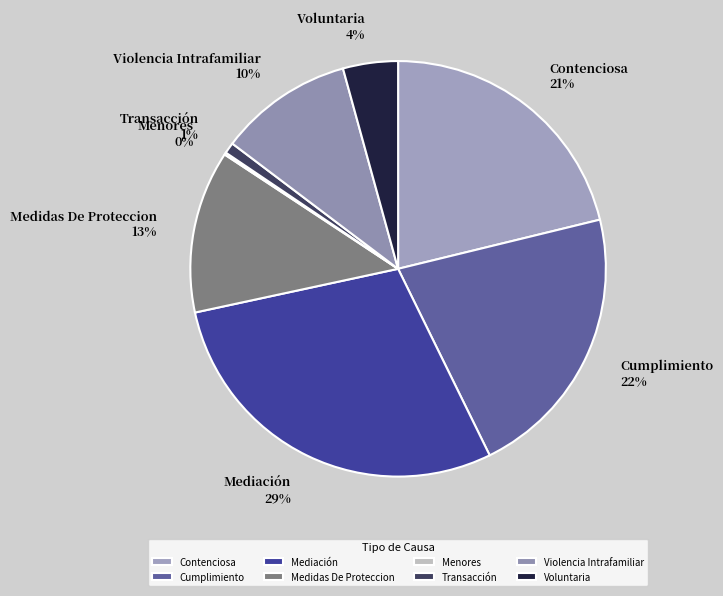

Between Medidas De Proteccion and Transacción, which is larger?

Medidas De Proteccion